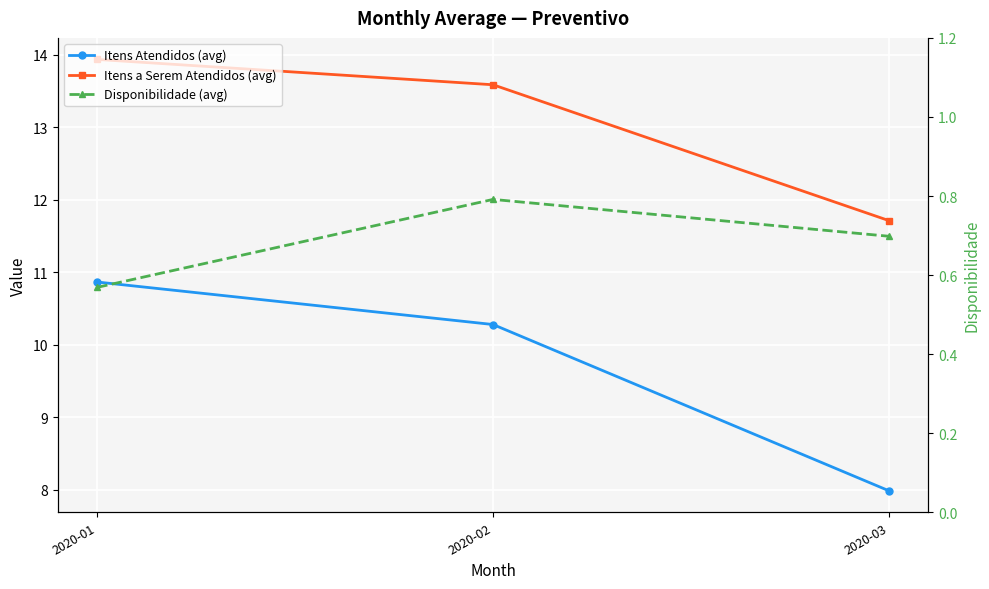

Reading left to right, list all the values displayed in this chart.

Itens Atendidos (avg): 10.9	10.3	8.0
Itens a Serem Atendidos (avg): 13.9	13.6	11.7
Disponibilidade (avg): 0.6	0.8	0.7